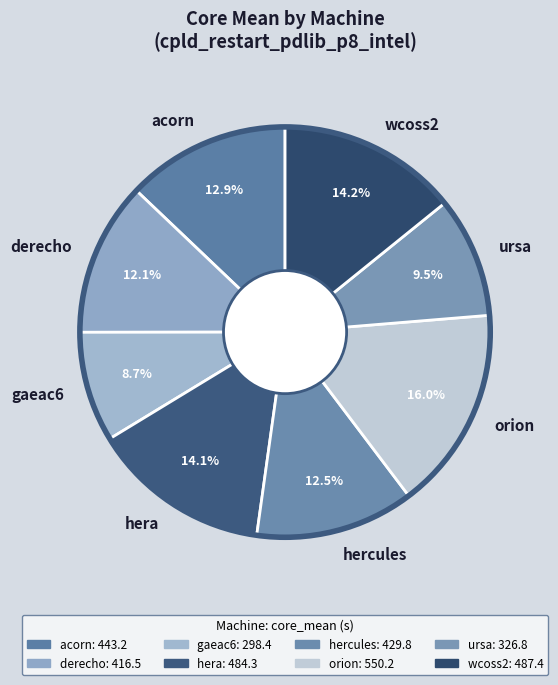

Which category has the biggest portion of the pie?

orion